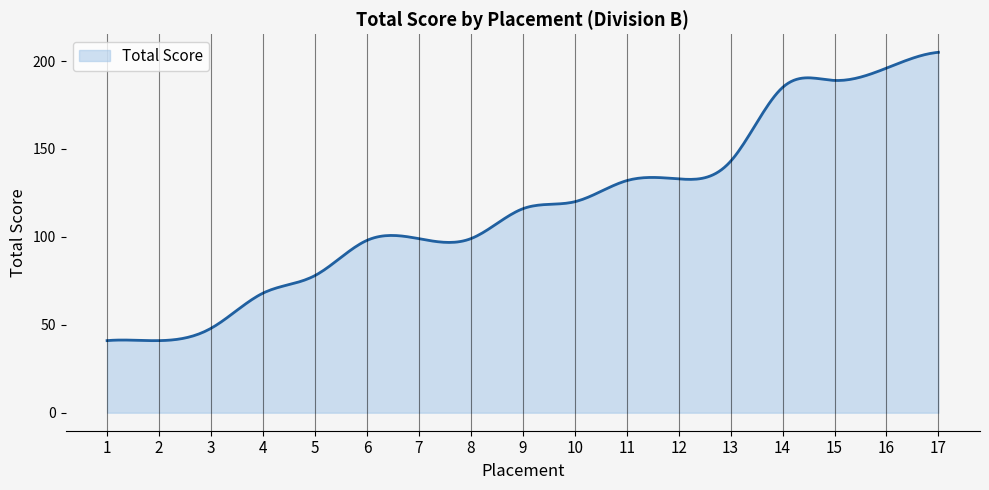

What is the difference between the maximum and minimum values?

164.0